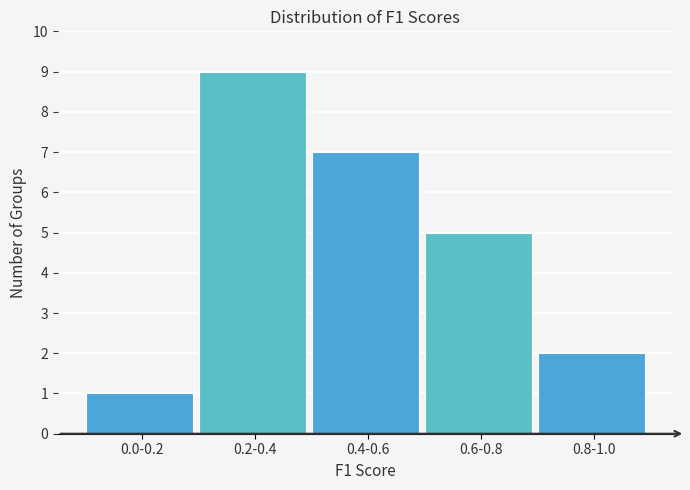

Reading left to right, what are all the values shown in this chart?

0.0-0.2=1	0.2-0.4=9	0.4-0.6=7	0.6-0.8=5	0.8-1.0=2